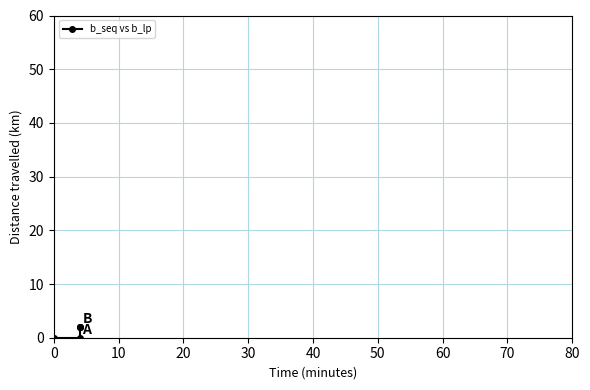

Count the number of data series in this chart.

1